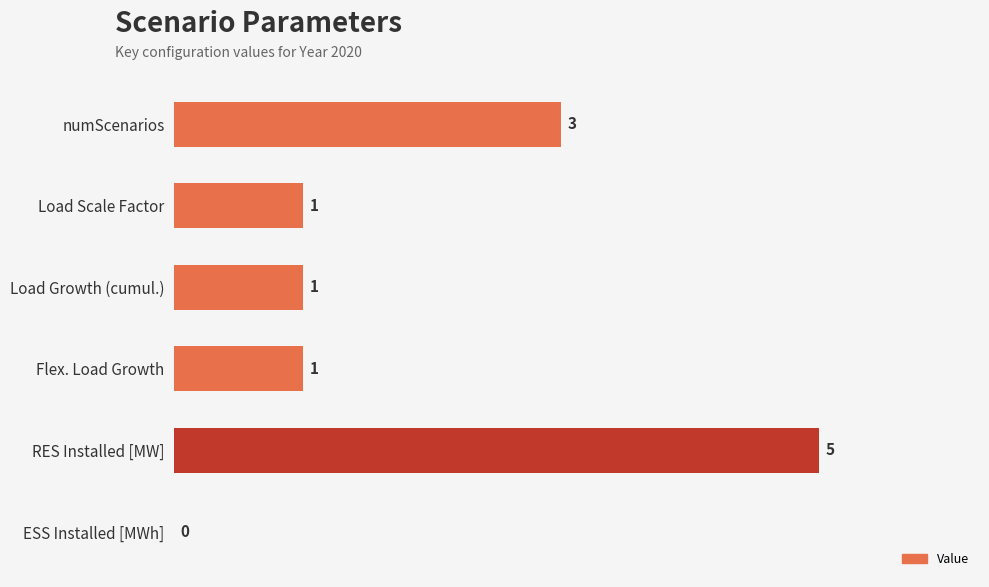

How many values are above zero?

5